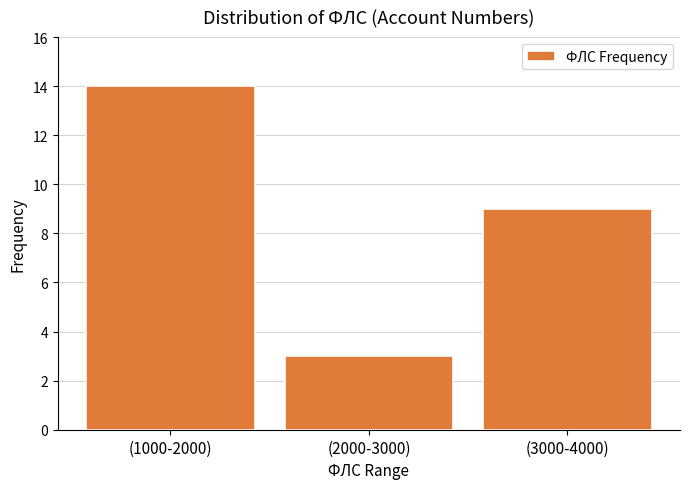

Reading right to left, list all the values displayed in this chart.

(3000-4000)=9	(2000-3000)=3	(1000-2000)=14